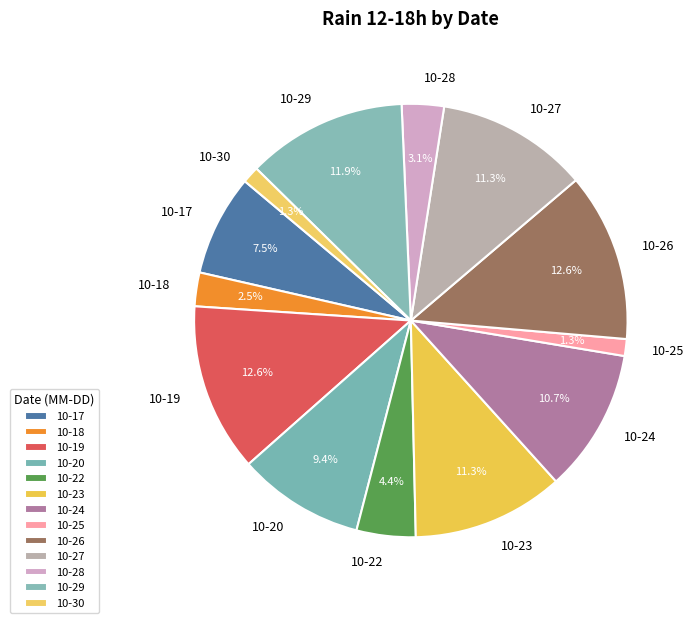

How many segments does this pie chart have?

13